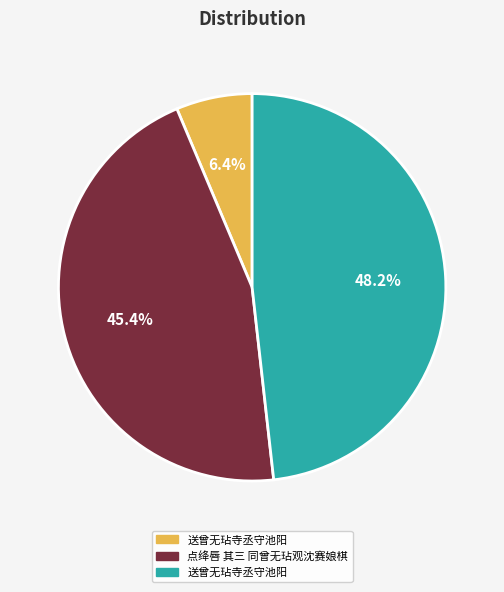

How many slices are in this pie chart?

3